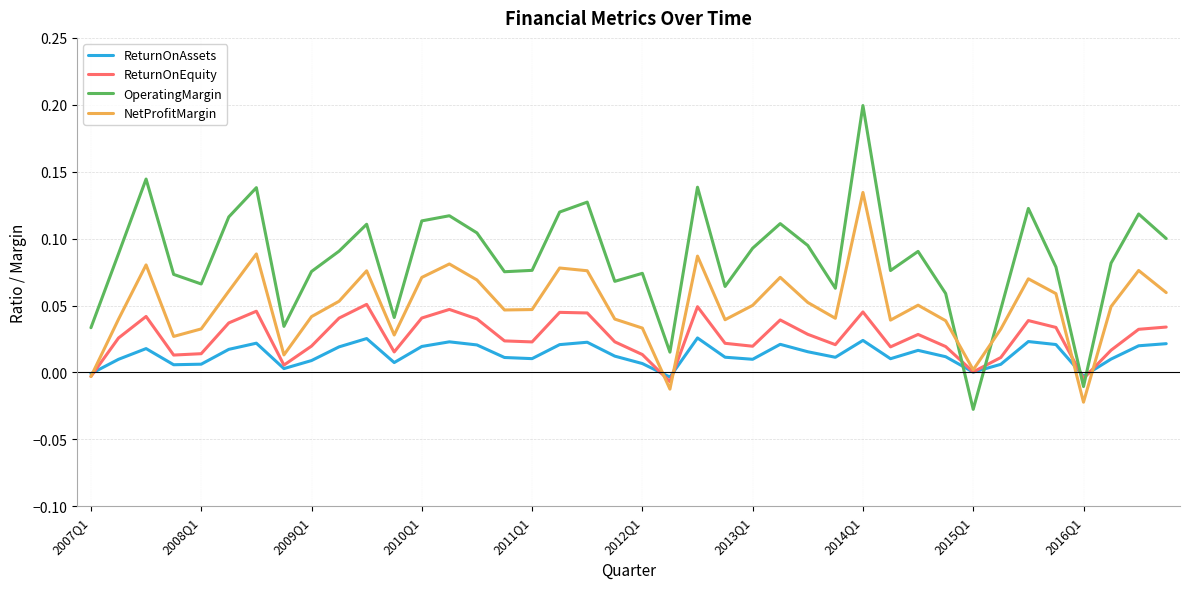

Which series has the largest range (max minus min)?

OperatingMargin